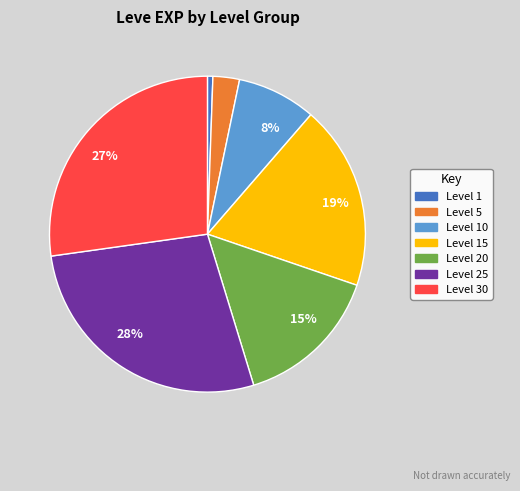

The Level 20 slice represents 15% of the pie. True or false?

True